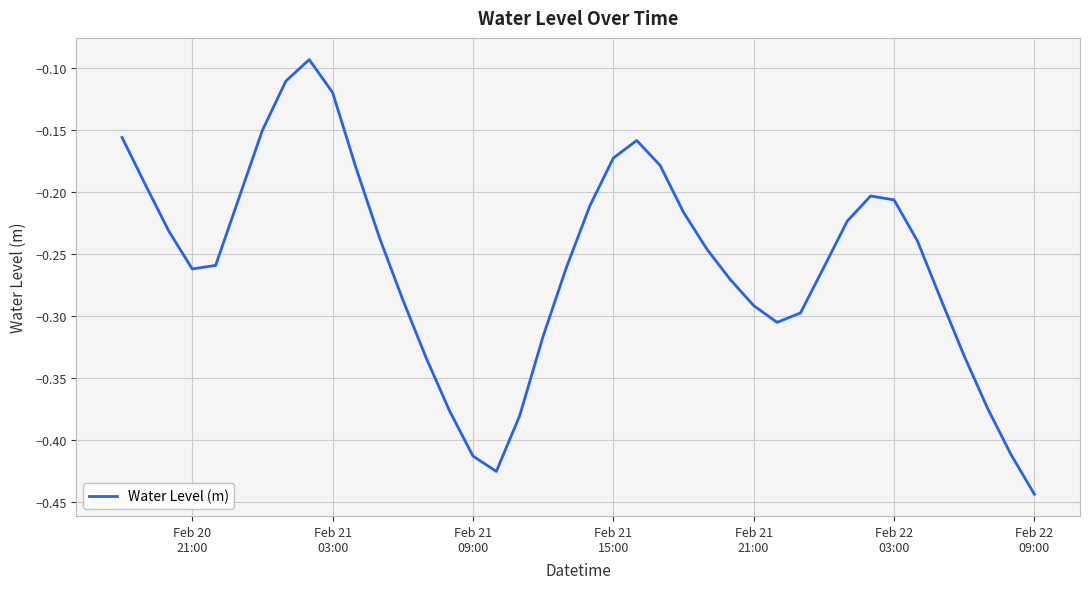

True or false: there are more than 2 points higher than both neighbors.

True